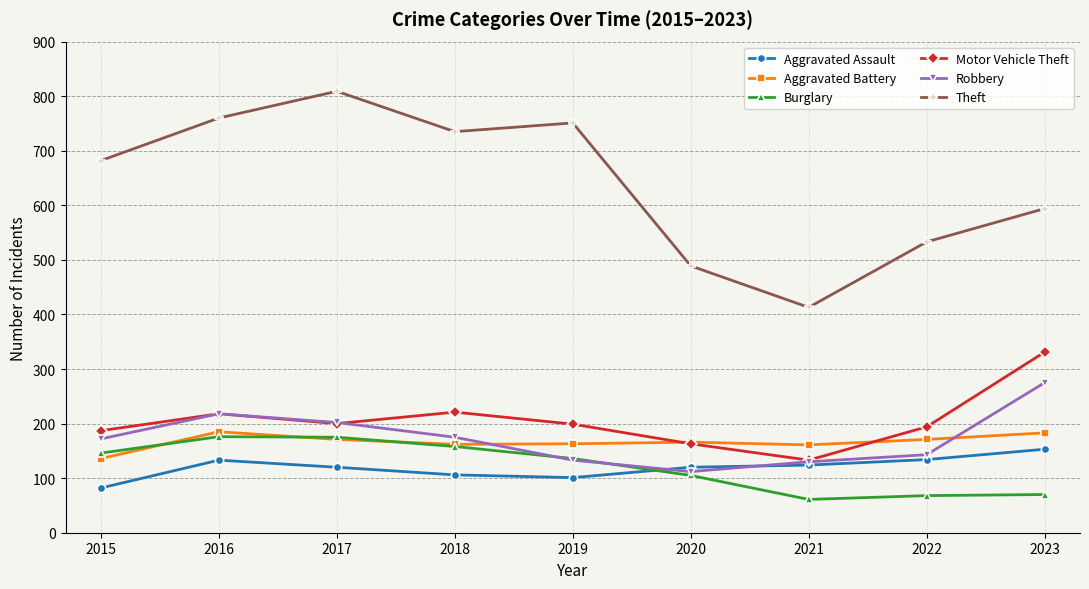

What is the difference between the second highest and minimum values in the Burglary series?

114